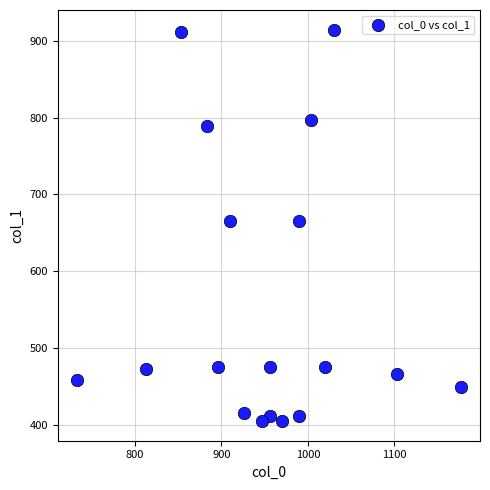

What is the range of Y values (max minus min)?

509.6